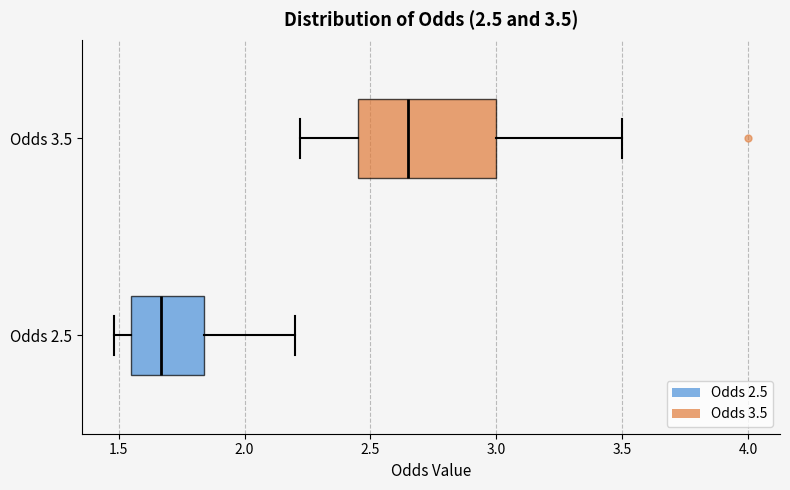

Which box is the widest, from its left edge to its right edge?

Odds 3.5